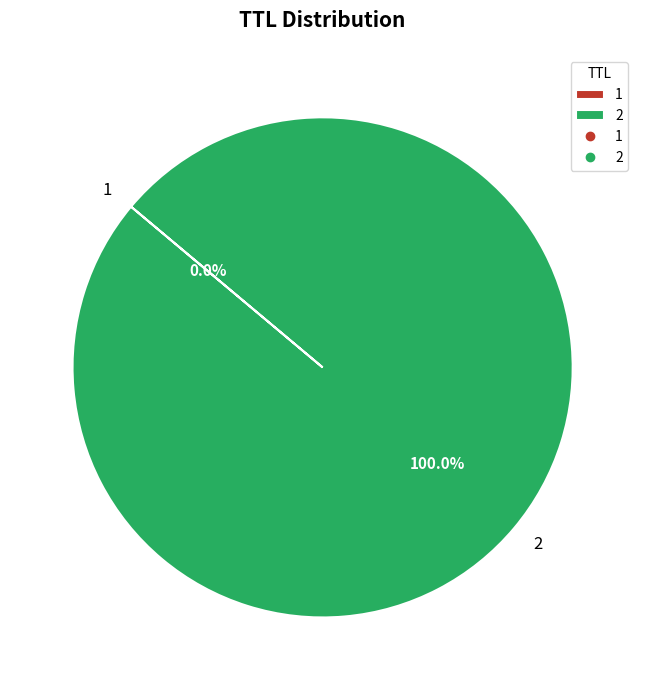

Which slice represents more than half of the pie?

2